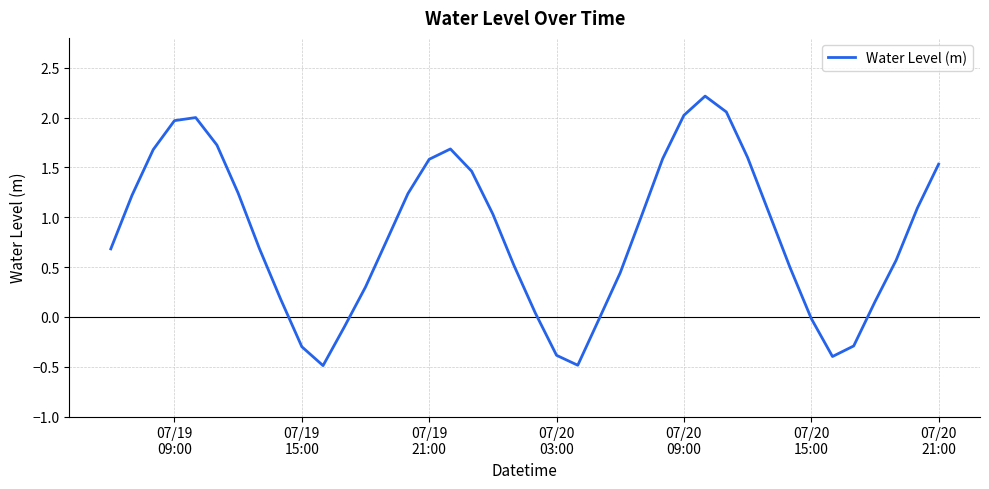

How many interior local peaks (higher than both neighbors) does the data have?

3